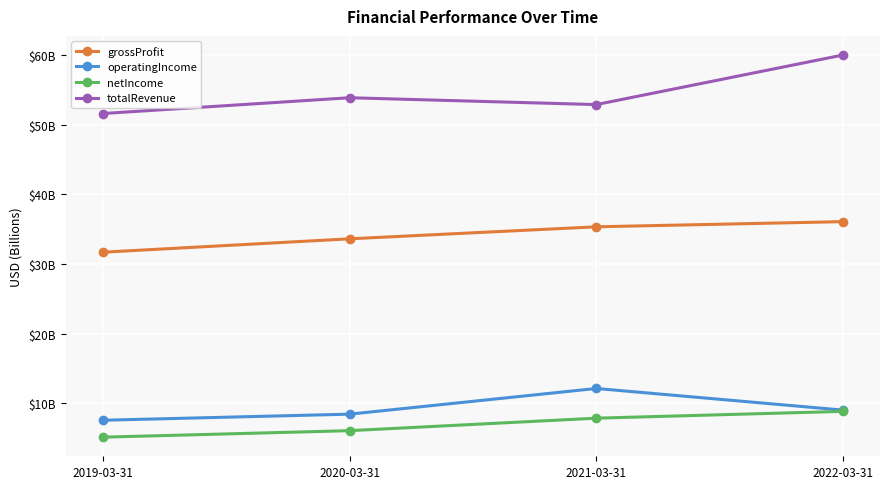

Is this an area chart (filled region under the line)?

No